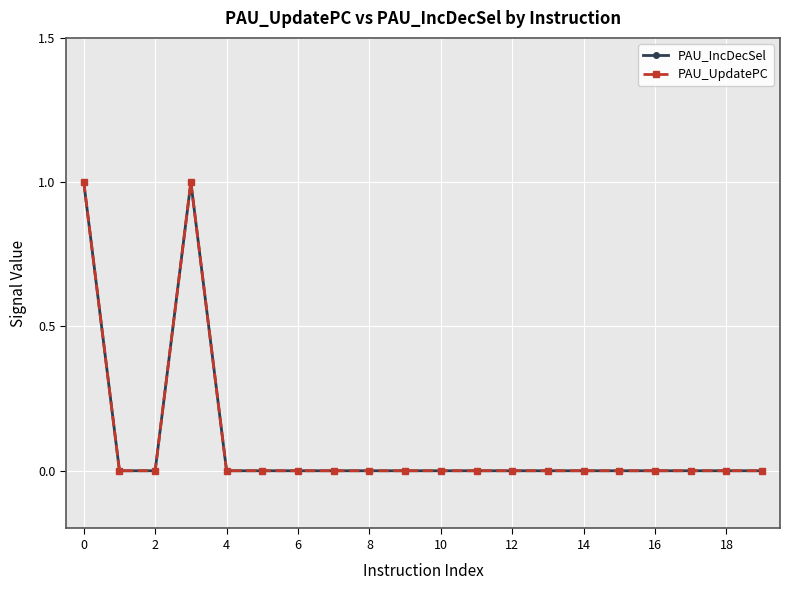

What is the label of the 17th point from the left?

16